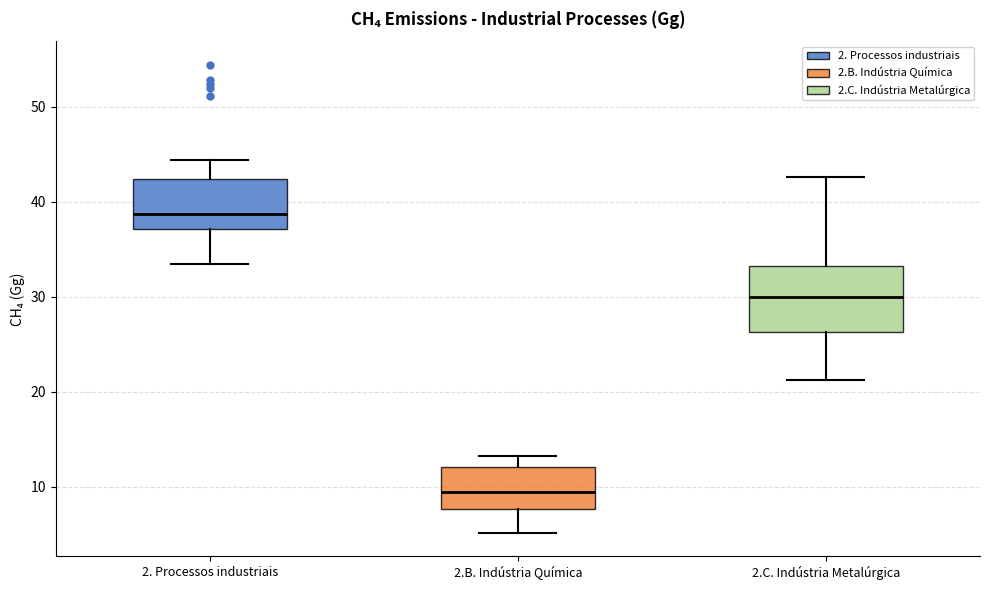

Which box is the tallest, from its lower edge to its upper edge?

2.C. Indústria Metalúrgica